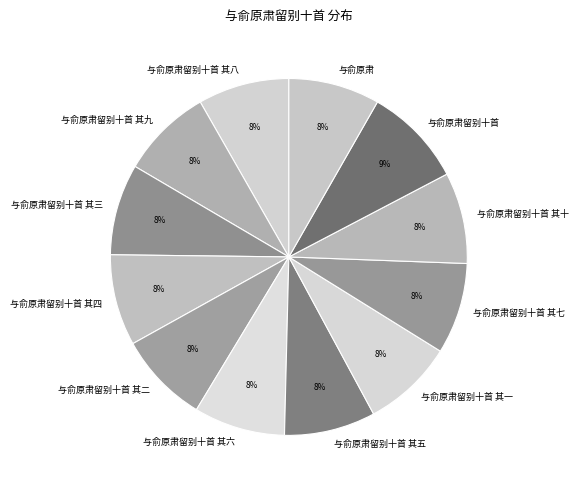

What is the ratio of the value at 与俞原肃留别十首 其六 to the value at 与俞原肃留别十首?

0.9